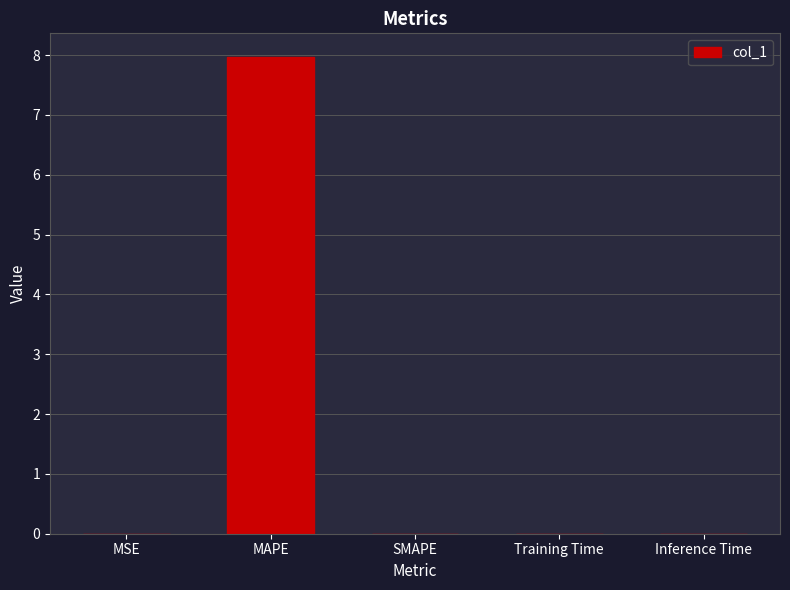

Are the bars horizontal?

No